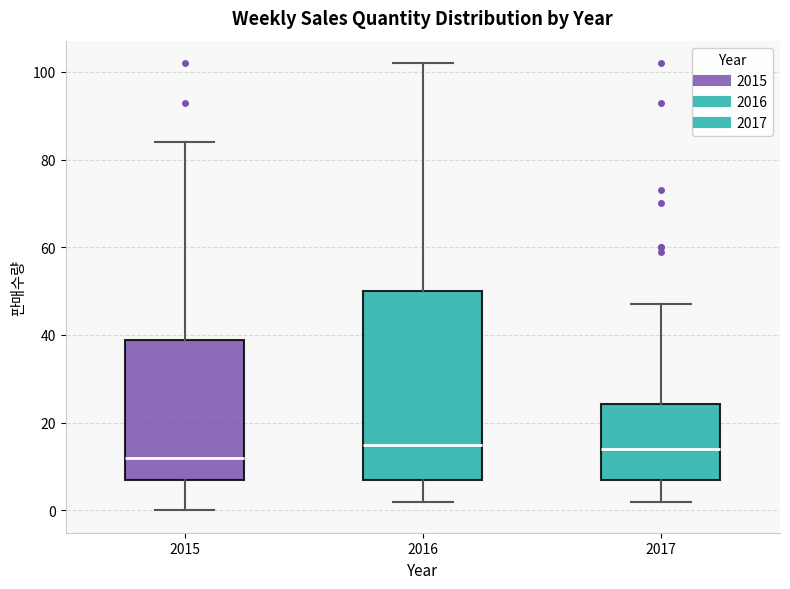

Where is the lower edge of the box at x = 2015 on the y-axis? The values are not printed on the chart, so give them approximately, as read against the axis.

8